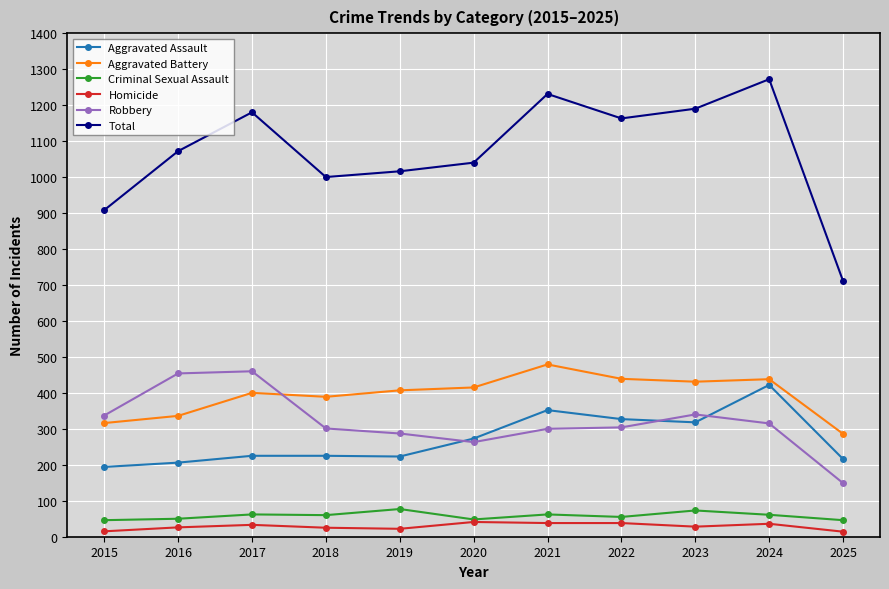

True or false: Robbery and Homicide intersect in this chart.

False